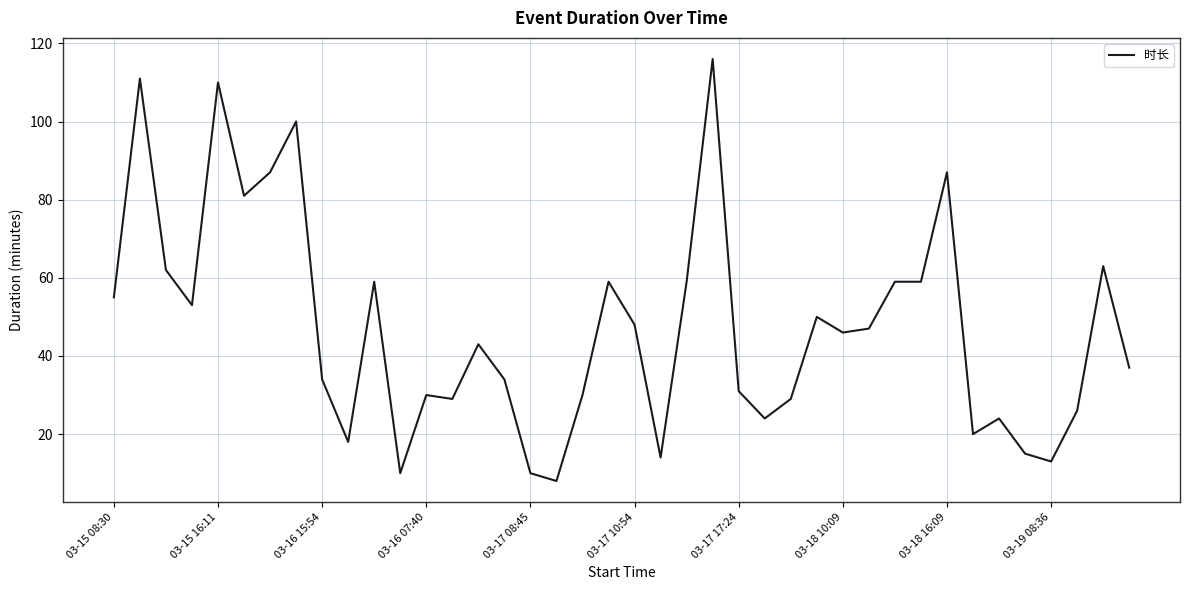

What is the maximum value shown in the chart?

116